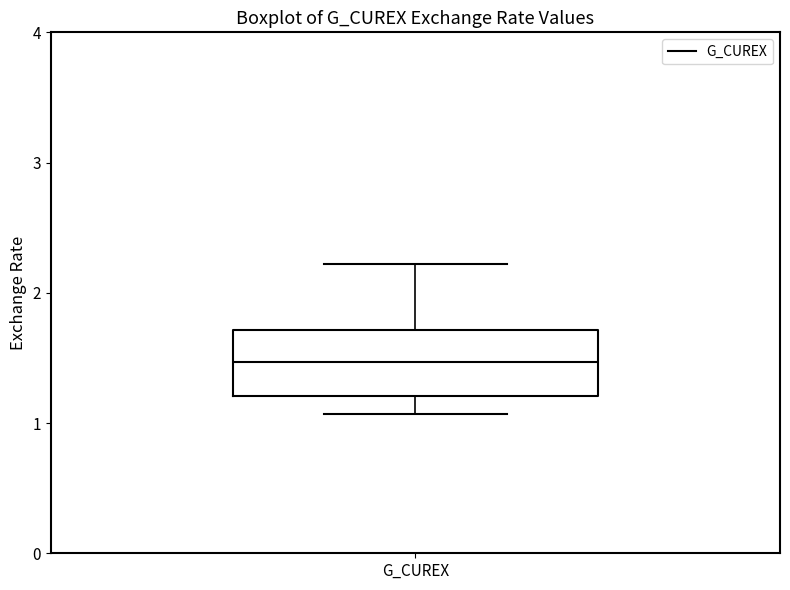

Transcribe this box plot: give where the median line is, the range the box spans, and where the two whiskers end, as read against the y-axis. The values are not printed on the chart, so give them approximately, as read against the axis.

median 1.5, box 1.2 to 1.7, whiskers 1.1 to 2.2